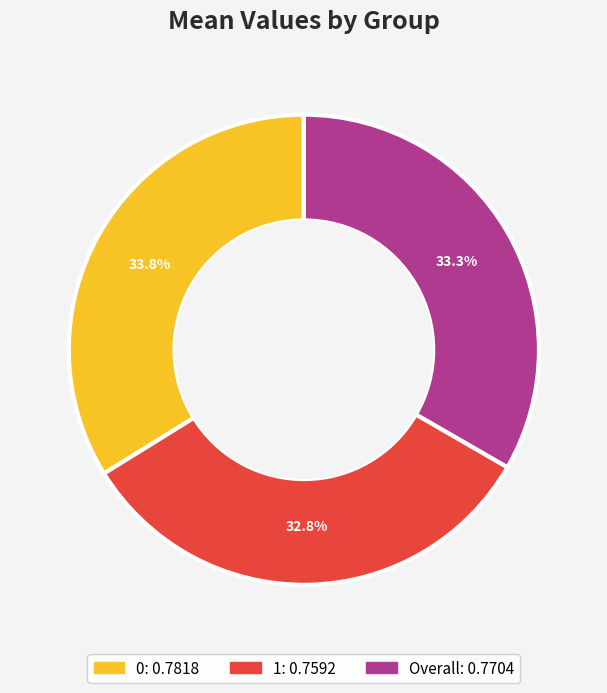

Does any single category account for the majority?

No